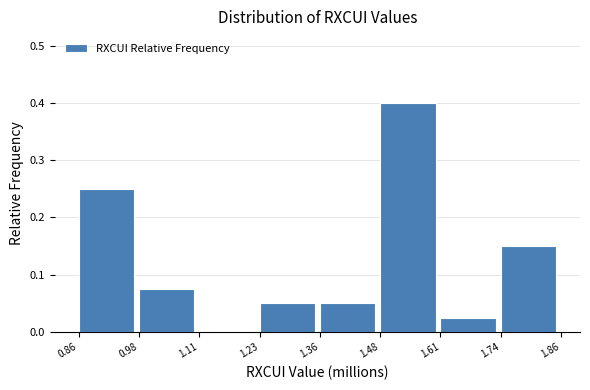

Which label corresponds to the largest value in the chart?

1.48